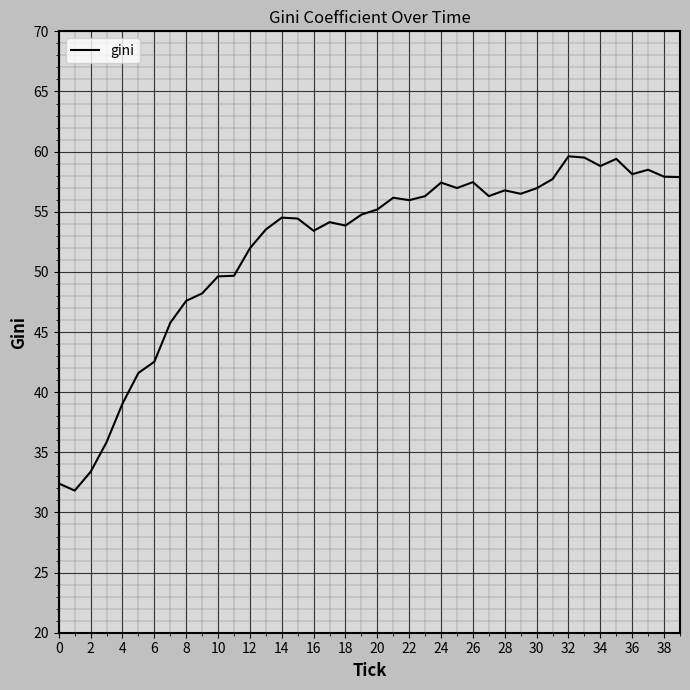

What is the difference between the maximum and minimum values?

27.8